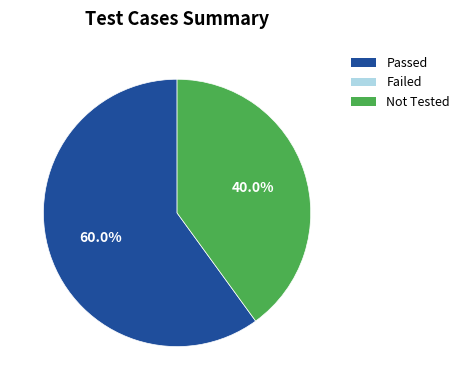

Does any single category account for the majority?

Yes